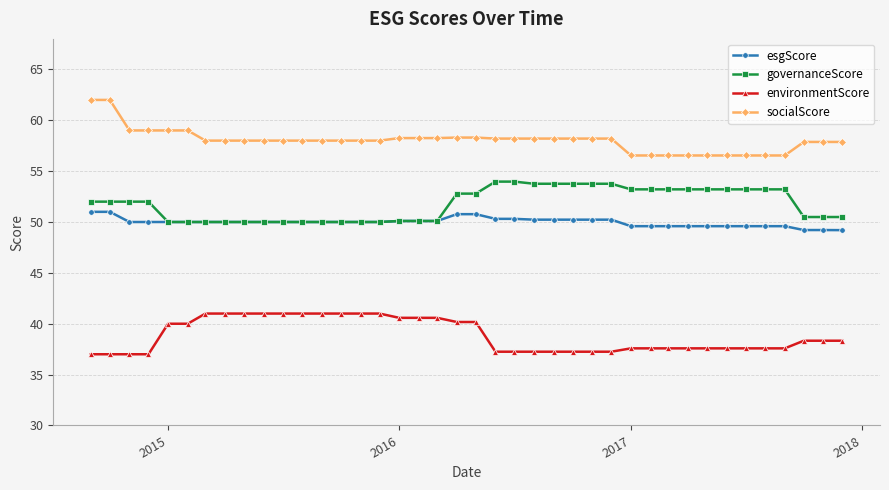

At how many categories does at least one series exceed 56?

40